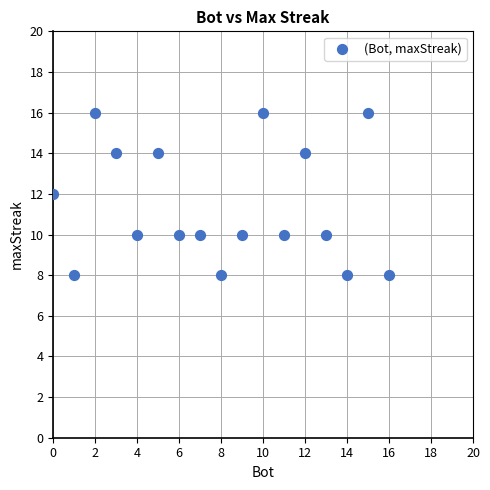

What is the range of Y values (max minus min)?

8